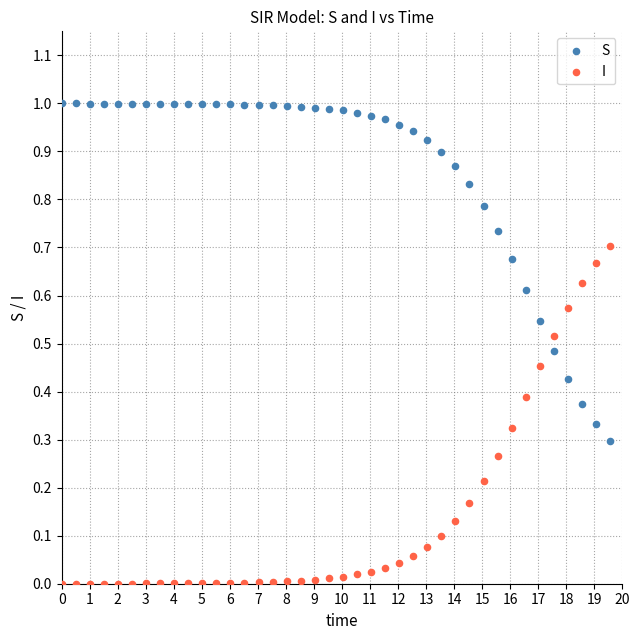

What is the X range (max minus min) for the scatter plot?

19.6